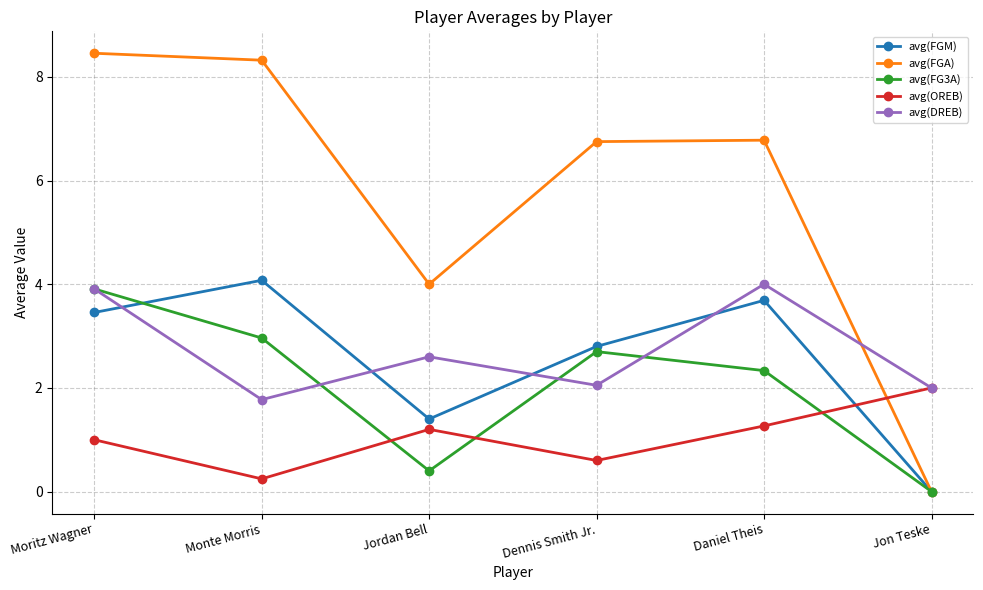

True or false: avg(FGM) has more than 2 points higher than both neighbors.

False